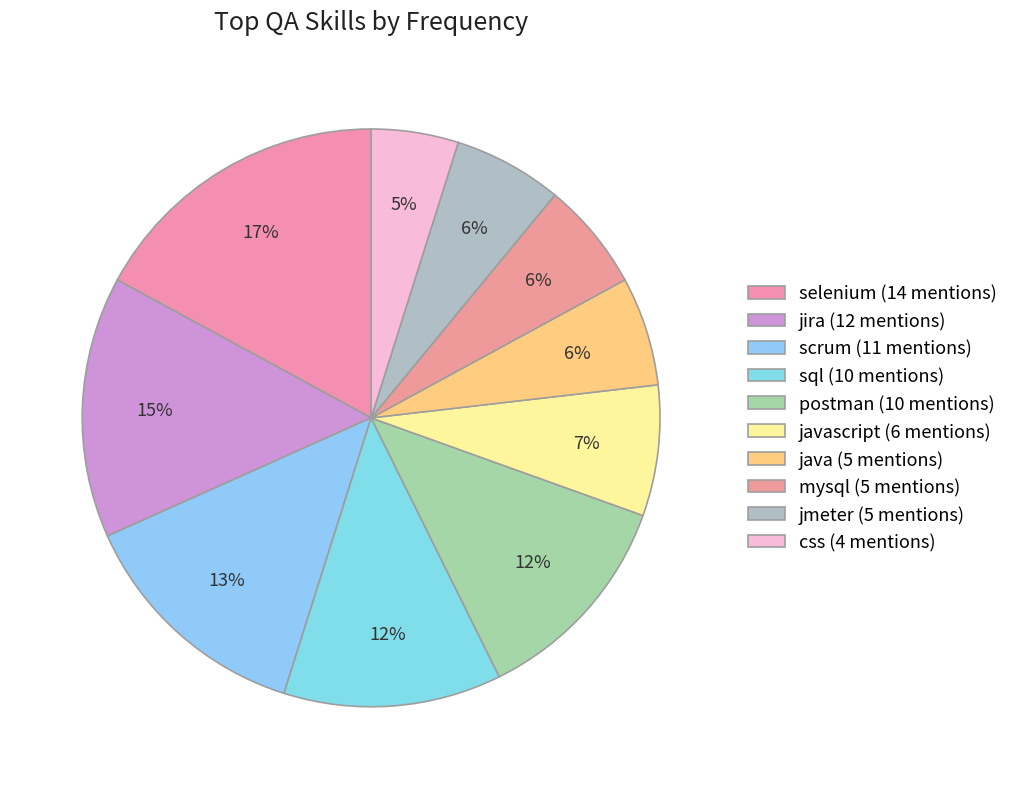

Count the number of slices in the pie.

10